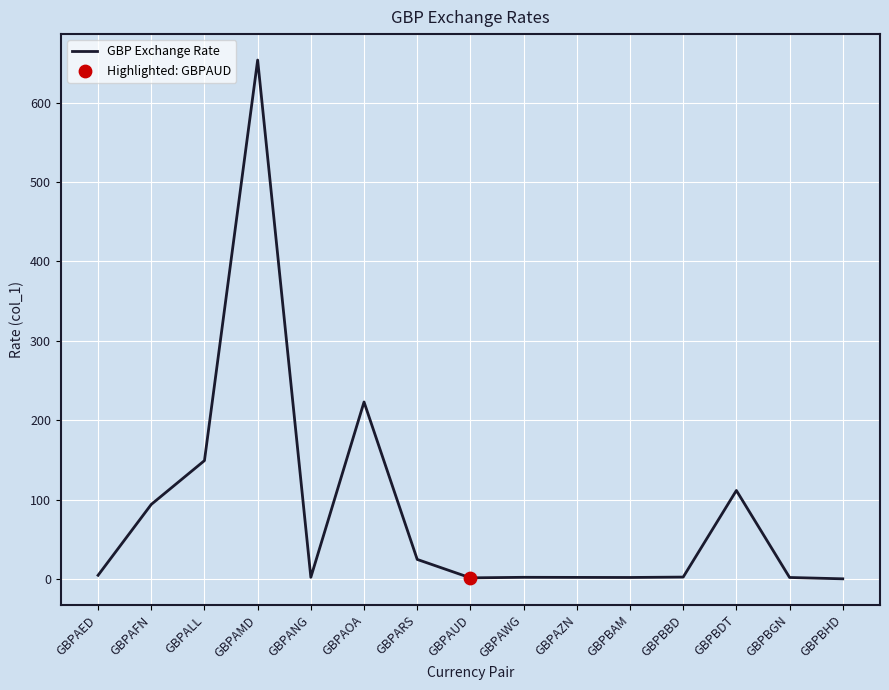

What is the ratio of the value at GBPAMD to the value at GBPAUD?

378.9